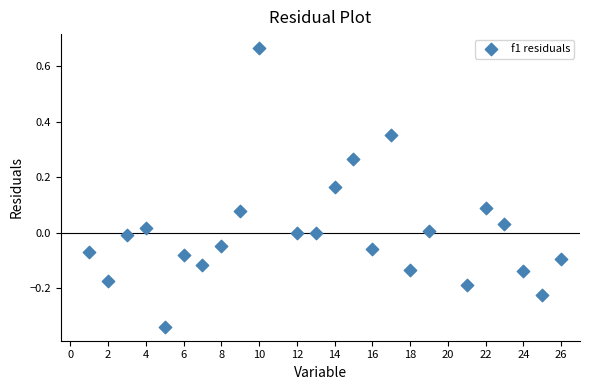

What is the range of X values (max minus min)?

25.0